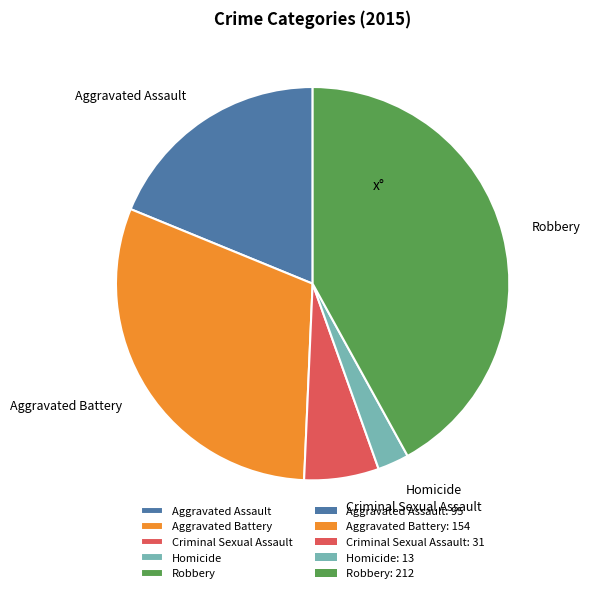

Which category has the biggest portion of the pie?

Robbery